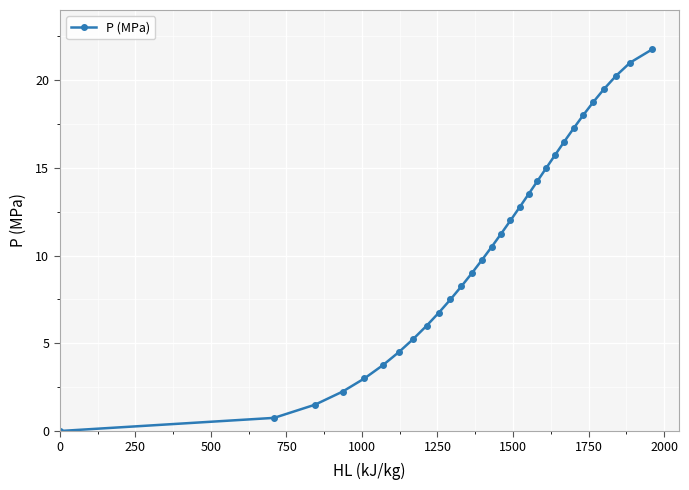

True or false: there are more than 1 points higher than both neighbors.

False